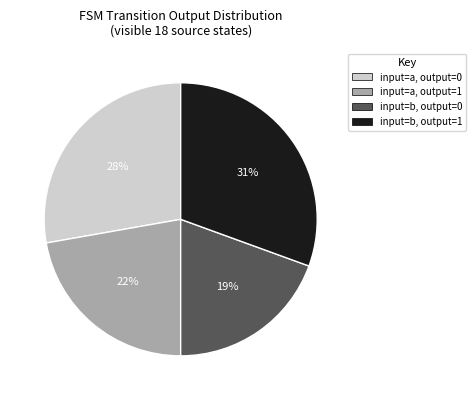

Is there any slice that represents more than half of the pie?

No